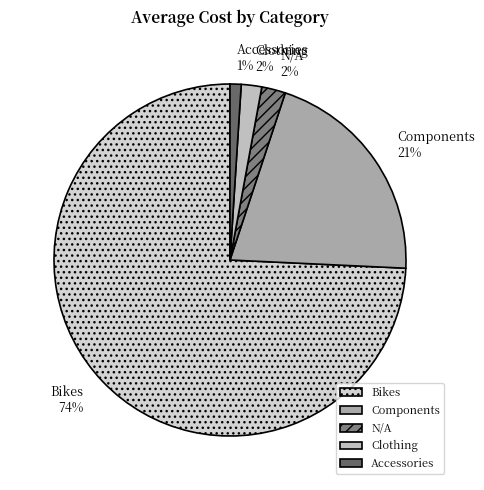

What percentage is the N/A slice, to the nearest percent?

2%